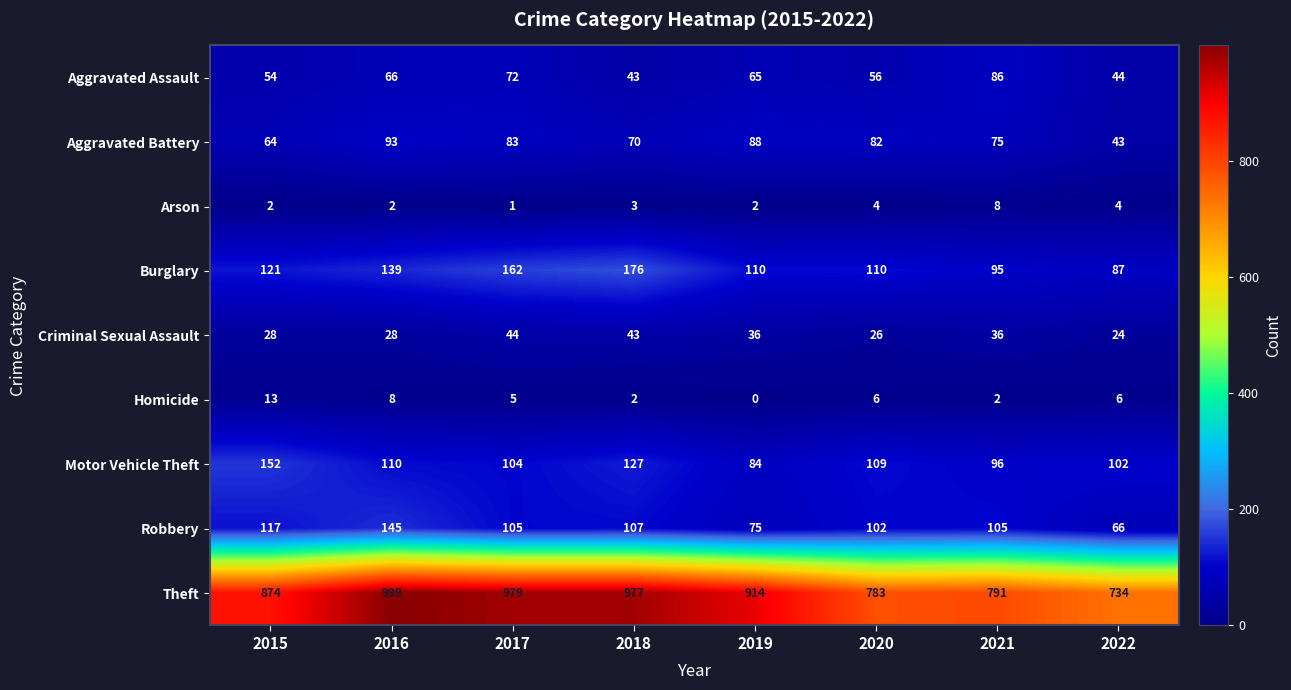

Rank the series by their maximum value, from highest to lowest.

Theft, Burglary, Motor Vehicle Theft, Robbery, Aggravated Battery, Aggravated Assault, Criminal Sexual Assault, Homicide, Arson